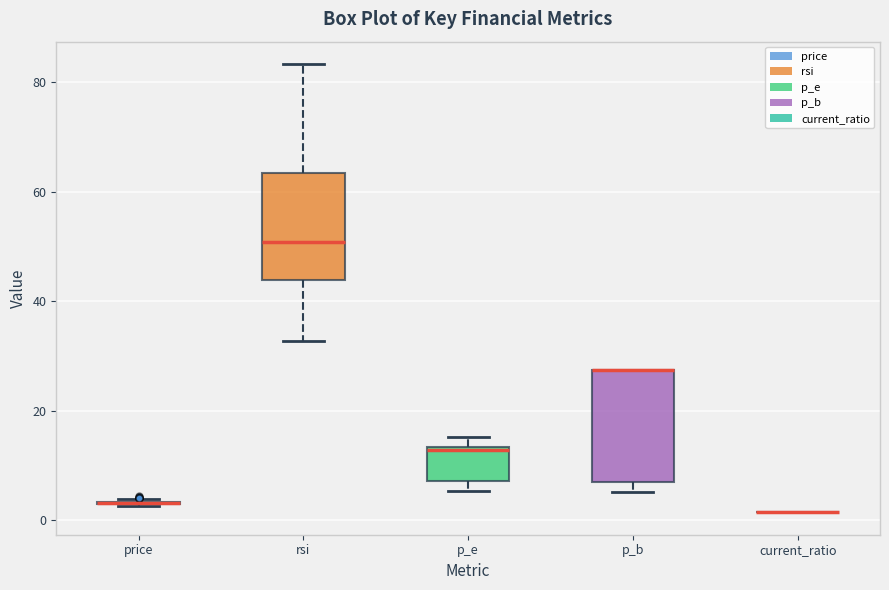

Reading left to right, read every box against the y-axis: the position of its median line, the range the box covers, and the ends of its whiskers. The values are not printed on the chart, so give them approximately, as read against the axis.

price: box collapsed to a line at 4, whiskers 2 to 4
rsi: median 50, box 44 to 64, whiskers 32 to 84
p_e: median 12, box 8 to 14, whiskers 6 to 16
p_b: median 28 (drawn on the box's upper edge), box 6 to 28, whiskers 6 (just below the box's lower edge) to 28
current_ratio: box collapsed to a line at 2, whiskers 2 to 2